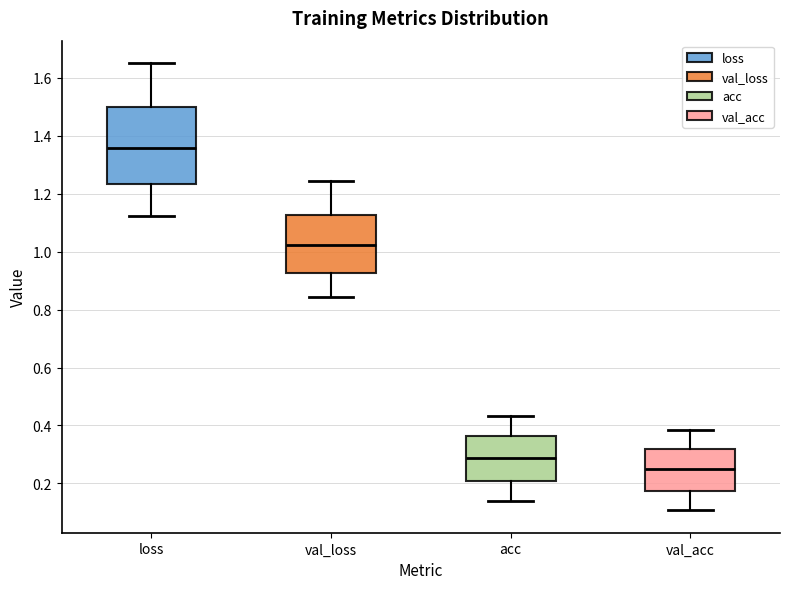

Reading left to right, read every box against the y-axis: the position of its median line, the range the box covers, and the ends of its whiskers. The values are not printed on the chart, so give them approximately, as read against the axis.

loss: median 1.36, box 1.24 to 1.50, whiskers 1.12 to 1.66
val_loss: median 1.02, box 0.92 to 1.12, whiskers 0.84 to 1.24
acc: median 0.28, box 0.20 to 0.36, whiskers 0.14 to 0.44
val_acc: median 0.24, box 0.18 to 0.32, whiskers 0.10 to 0.38